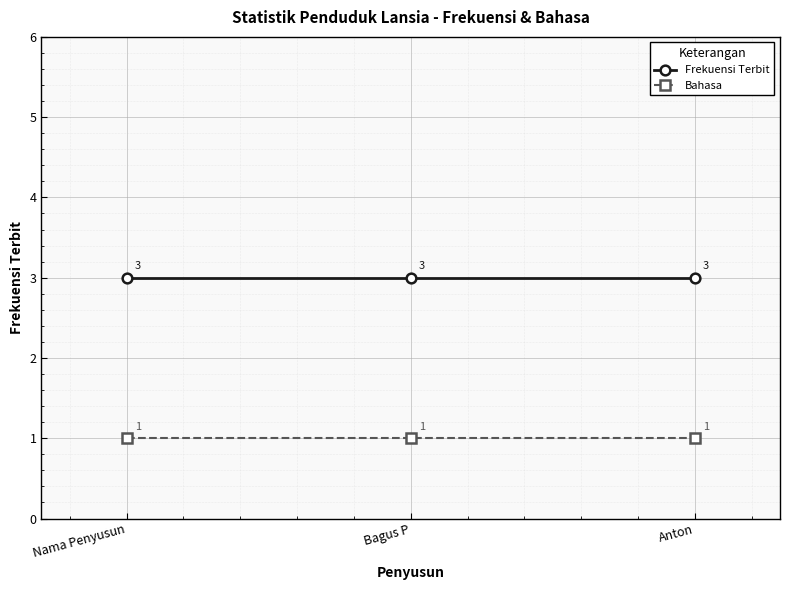

Rank the series by their maximum value, from highest to lowest.

Frekuensi Terbit, Bahasa